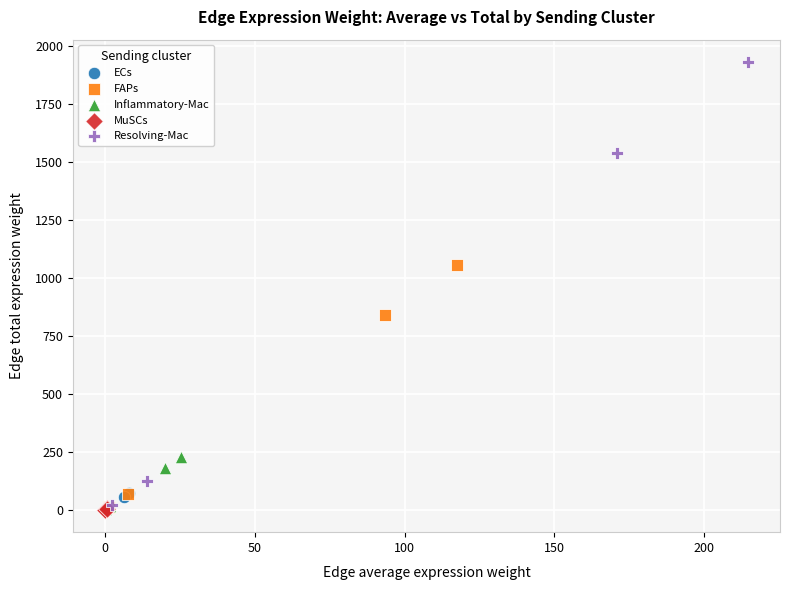

Which series reaches the maximum Y coordinate?

Resolving-Mac